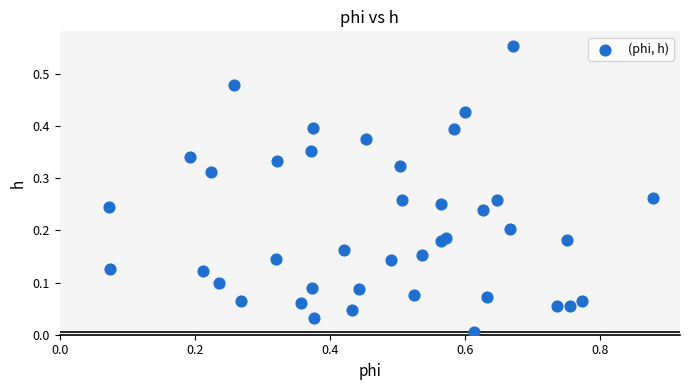

What is the range of X values (max minus min)?

0.8